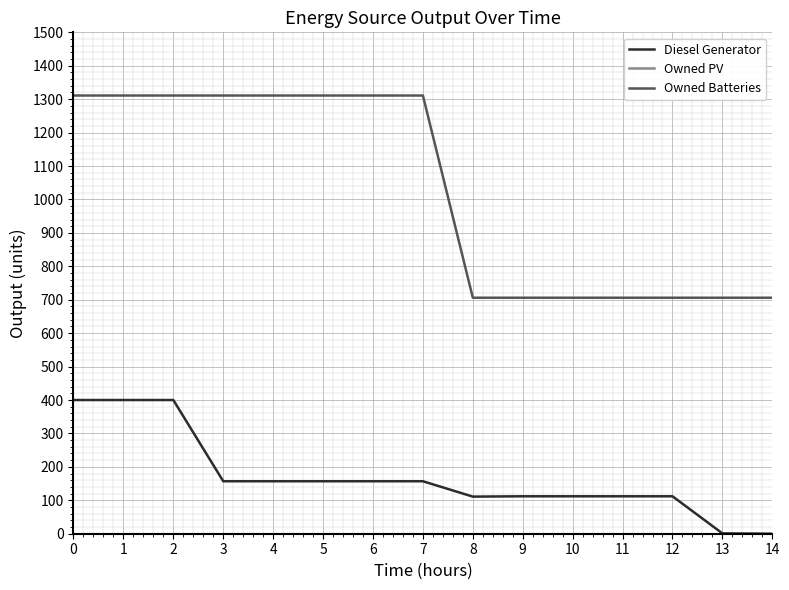

How many distinct data groups are displayed?

3